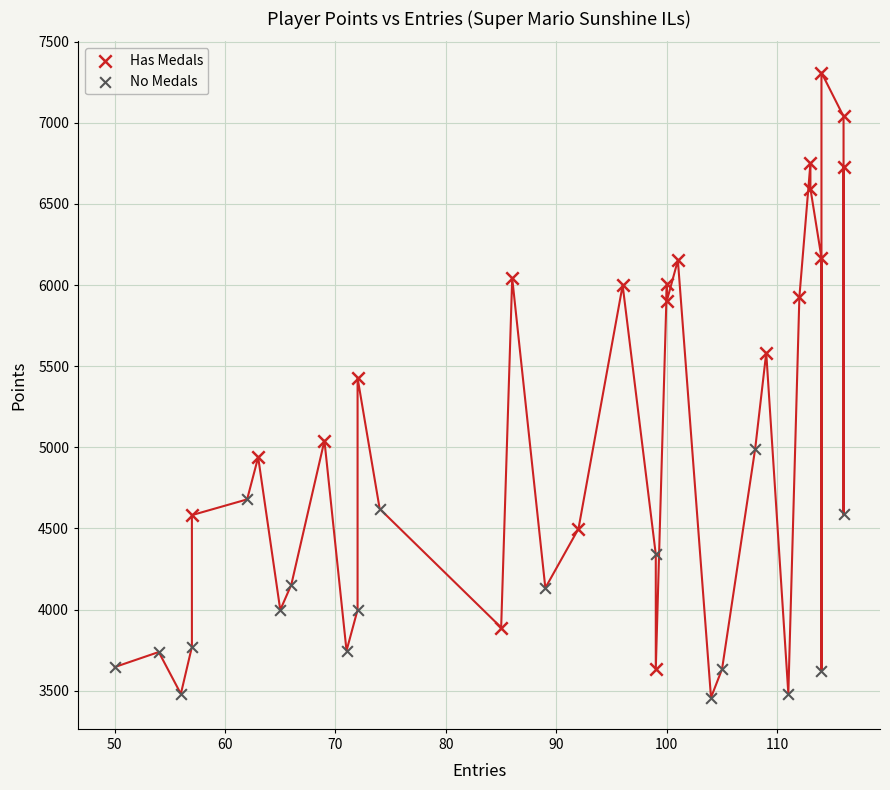

Which series contains the highest Y value?

Has Medals